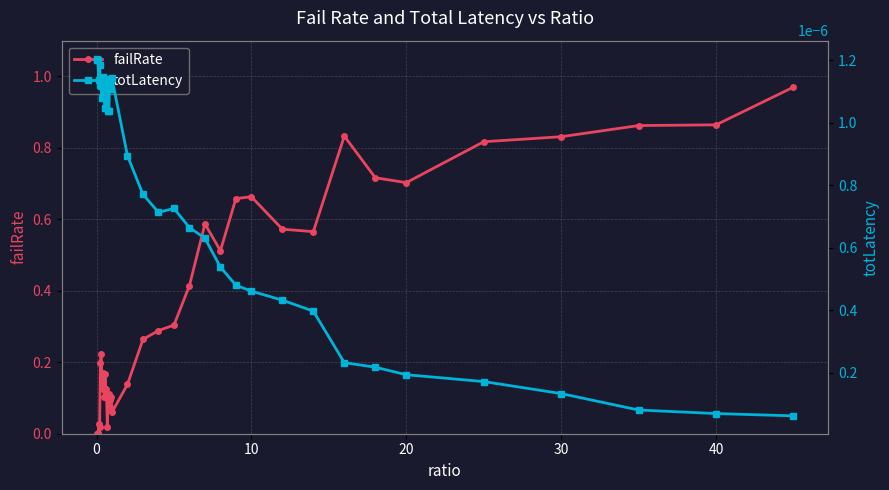

True or false: failRate has more than 1 interior local peaks.

True